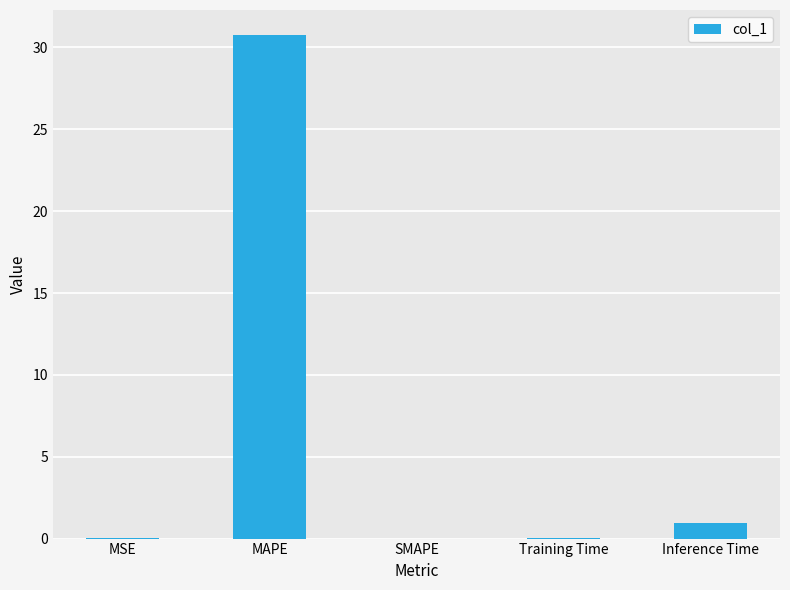

What value does the data have at MAPE?

30.7